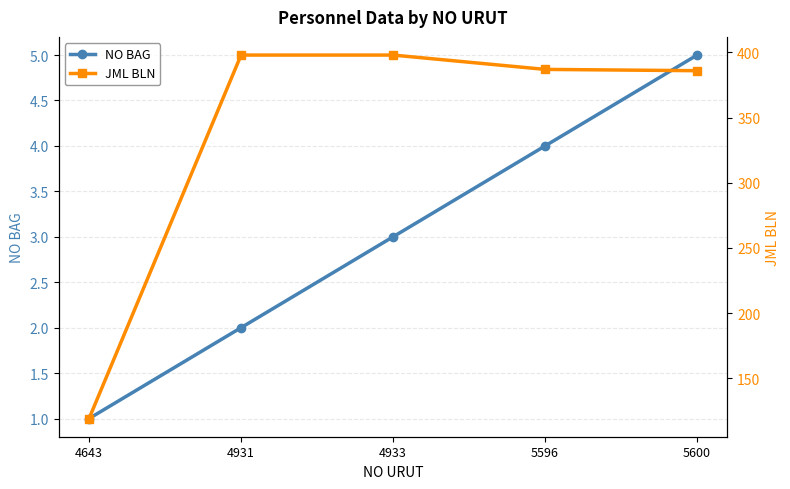

The NO BAG series shows 2 at 5596. True or false?

False